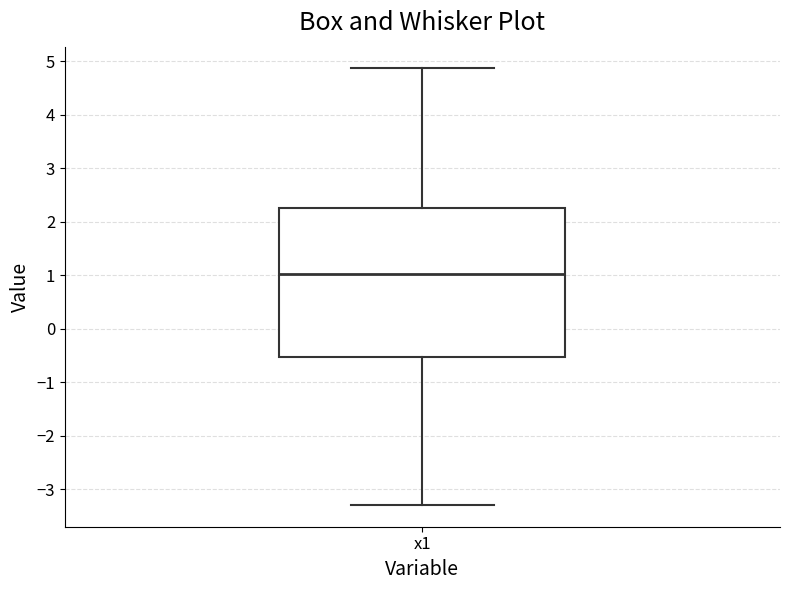

Read this box plot against the y-axis: the position of the median line, the range covered by the box, and the ends of both whiskers. The values are not printed on the chart, so give them approximately, as read against the axis.

median 1.0, box -0.5 to 2.3, whiskers -3.3 to 4.9